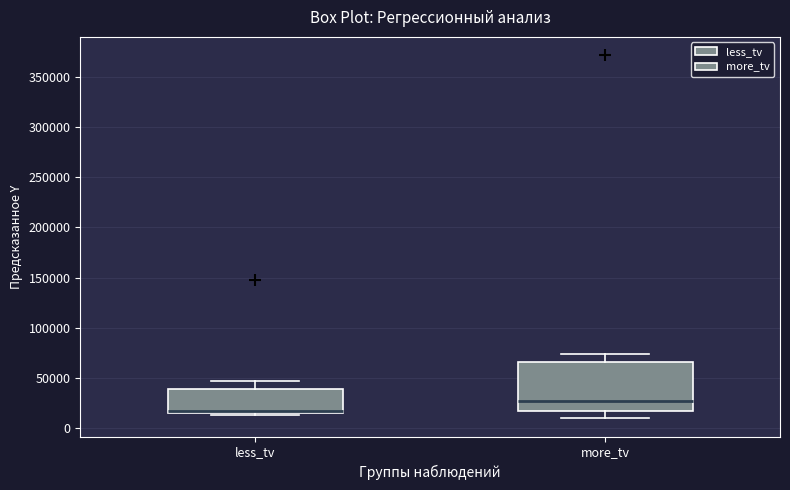

Reading left to right, read every box against the y-axis: the position of its median line, the range the box covers, and the ends of its whiskers. The values are not printed on the chart, so give them approximately, as read against the axis.

less_tv: median 15000 (just above the box's lower edge), box 15000 to 40000, whiskers 15000 (just below the box's lower edge) to 45000
more_tv: median 25000, box 15000 to 65000, whiskers 10000 to 75000